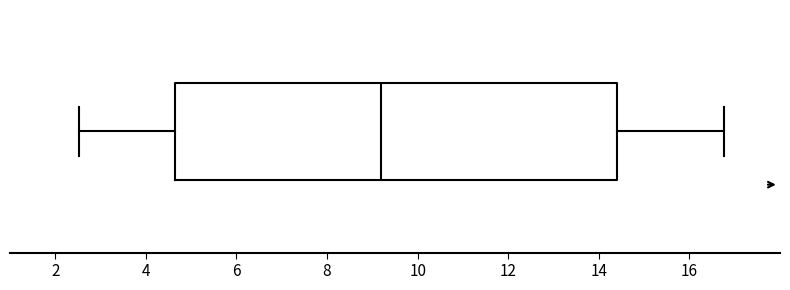

Read this box plot against the x-axis: the position of the median line, the range covered by the box, and the ends of both whiskers. The values are not printed on the chart, so give them approximately, as read against the axis.

median 9.2, box 4.6 to 14.4, whiskers 2.6 to 16.8